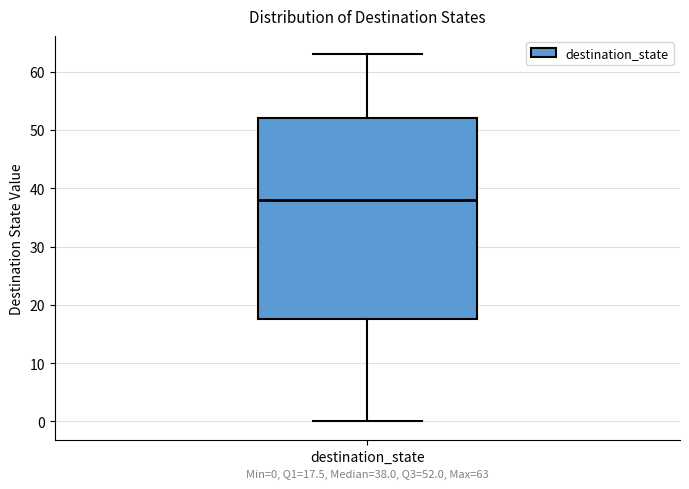

Where does the upper whisker of the box for destination_state end on the y-axis? The values are not printed on the chart, so give them approximately, as read against the axis.

63